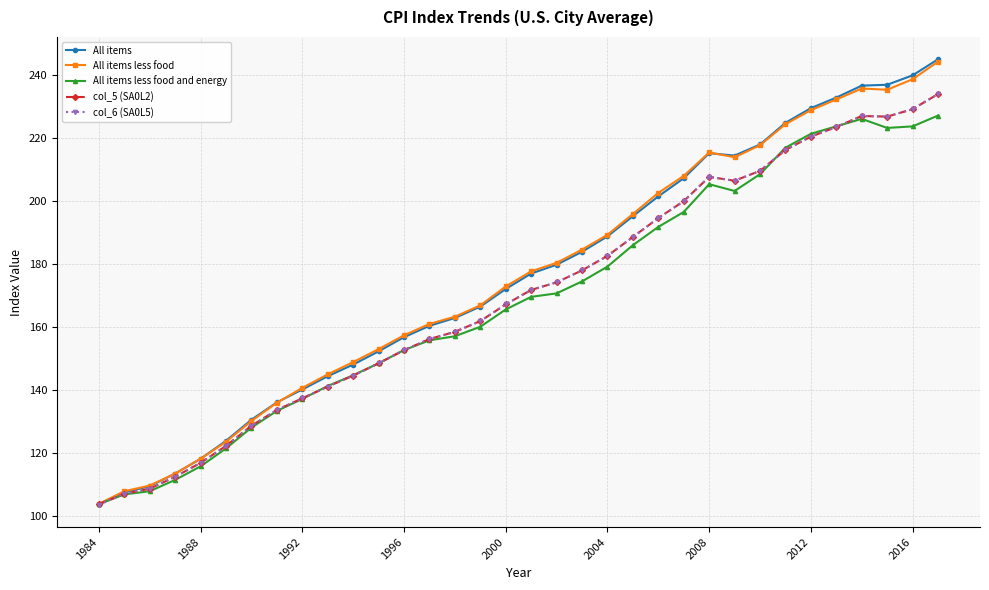

What is the minimum value for col_6 (SA0L5)?

103.7